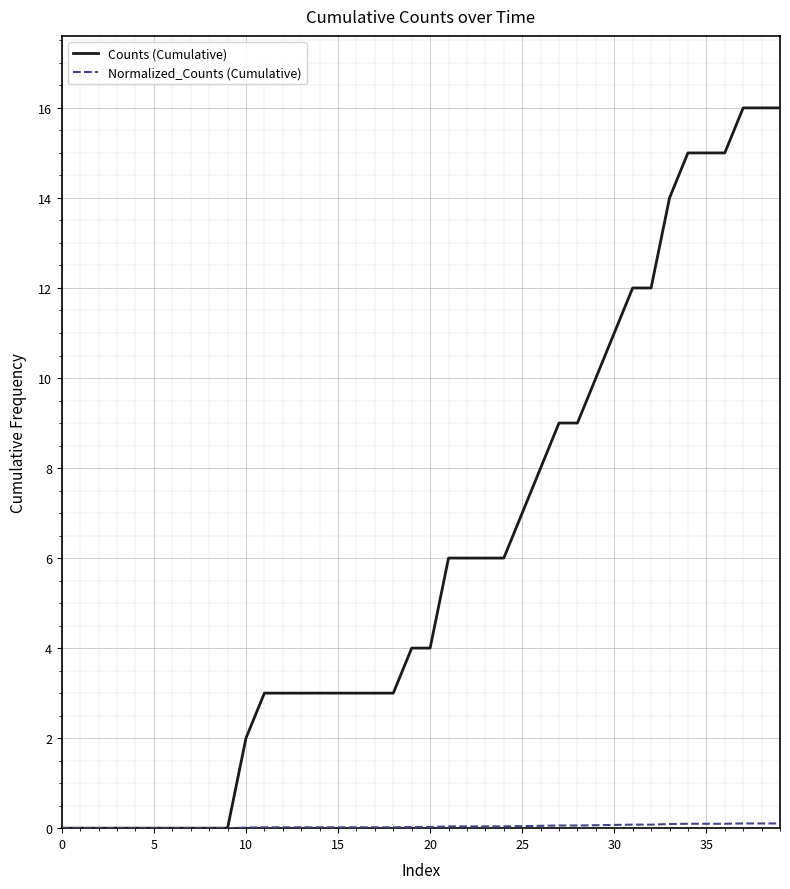

At how many categories does at least one series exceed 5?

19